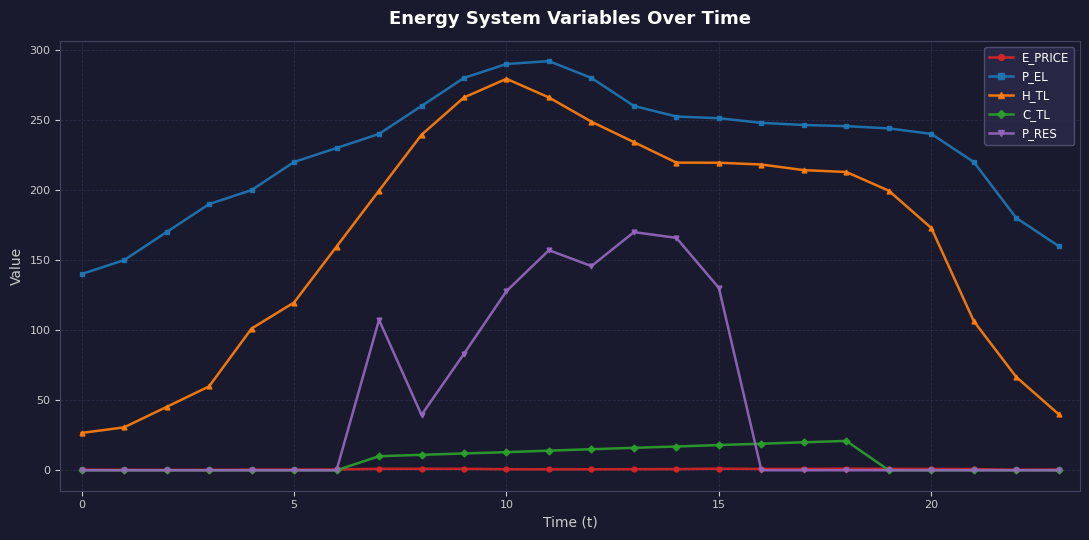

What is the maximum value for C_TL?

20.9